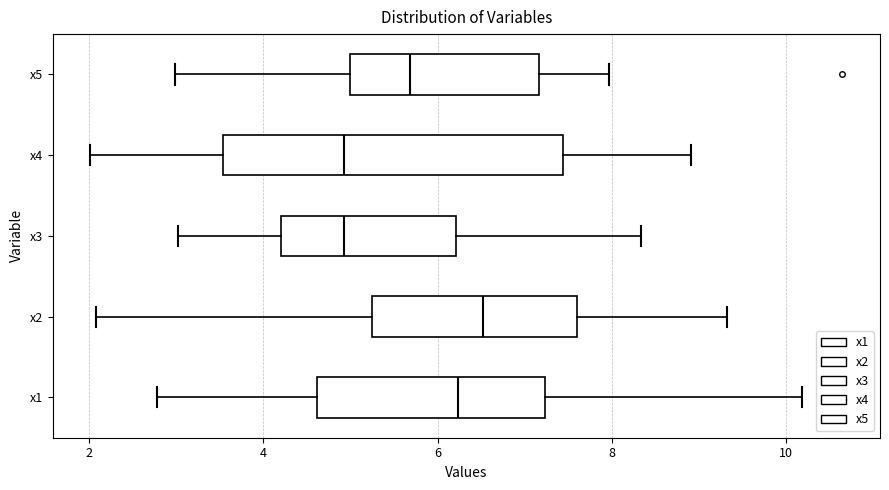

Reading bottom to top, read every box against the x-axis: the position of its median line, the range the box covers, and the ends of its whiskers. The values are not printed on the chart, so give them approximately, as read against the axis.

x1: median 6.2, box 4.6 to 7.2, whiskers 2.8 to 10.2
x2: median 6.6, box 5.2 to 7.6, whiskers 2.0 to 9.4
x3: median 5.0, box 4.2 to 6.2, whiskers 3.0 to 8.4
x4: median 5.0, box 3.6 to 7.4, whiskers 2.0 to 9.0
x5: median 5.6, box 5.0 to 7.2, whiskers 3.0 to 8.0